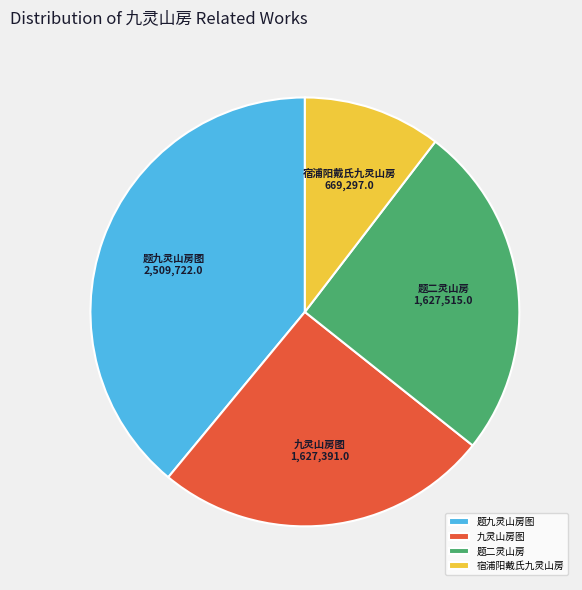

The 题九灵山房图 slice represents 34% of the pie. True or false?

False